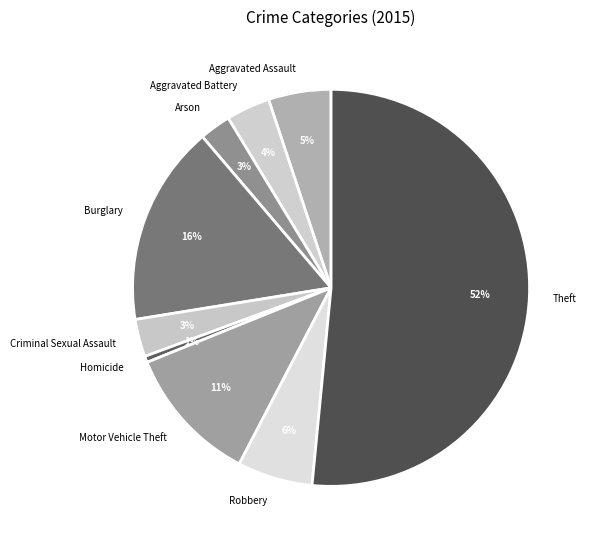

Is it true that Robbery is 1% of the pie?

False